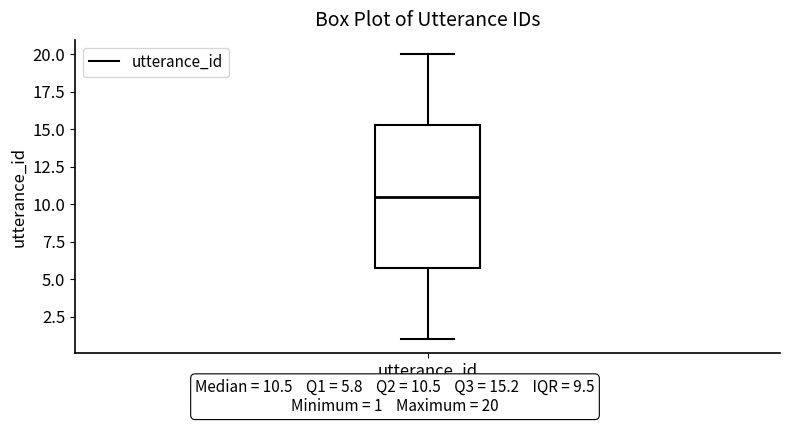

Where is the lower edge of the box for utterance_id on the y-axis? The values are not printed on the chart, so give them approximately, as read against the axis.

6.0